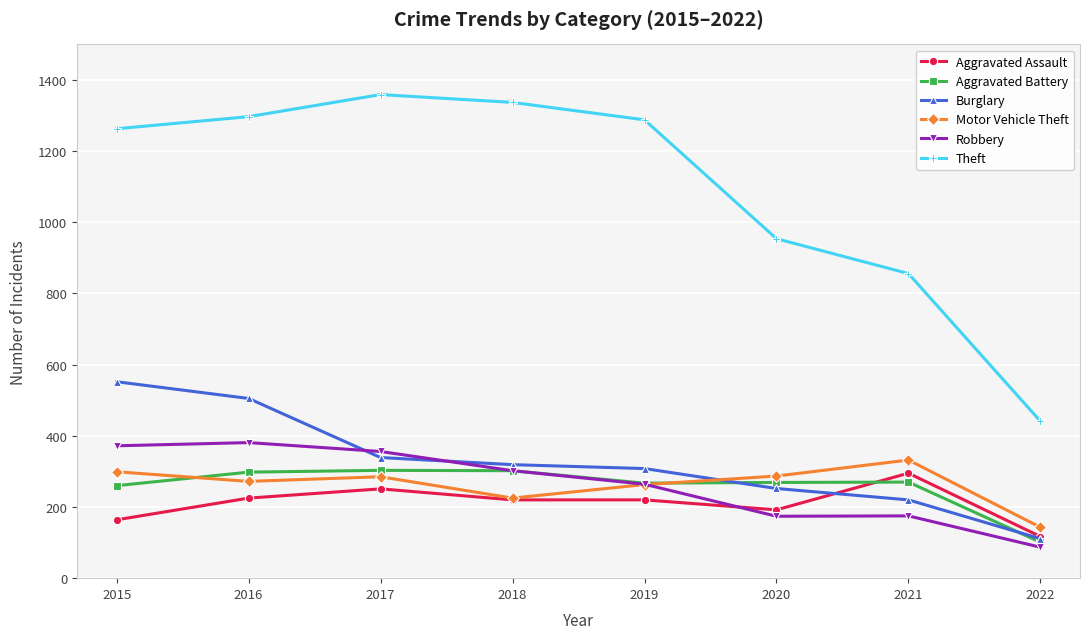

How many series are shown in this chart?

6